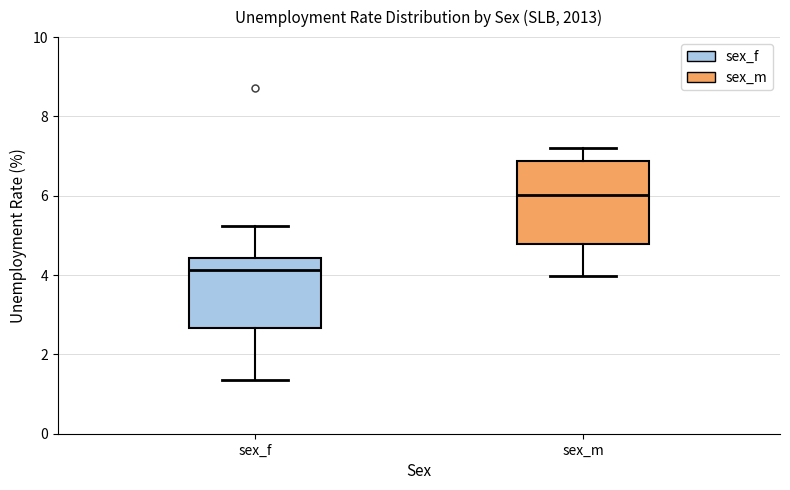

Reading left to right, read every box against the y-axis: the position of its median line, the range the box covers, and the ends of its whiskers. The values are not printed on the chart, so give them approximately, as read against the axis.

sex_f: median 4.2, box 2.6 to 4.4, whiskers 1.4 to 5.2
sex_m: median 6.0, box 4.8 to 6.8, whiskers 4.0 to 7.2